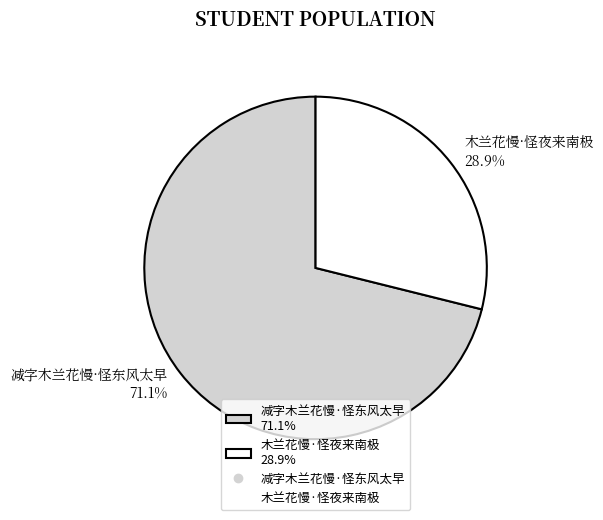

Which category has the smallest portion of the pie?

木兰花慢·怪夜来南极